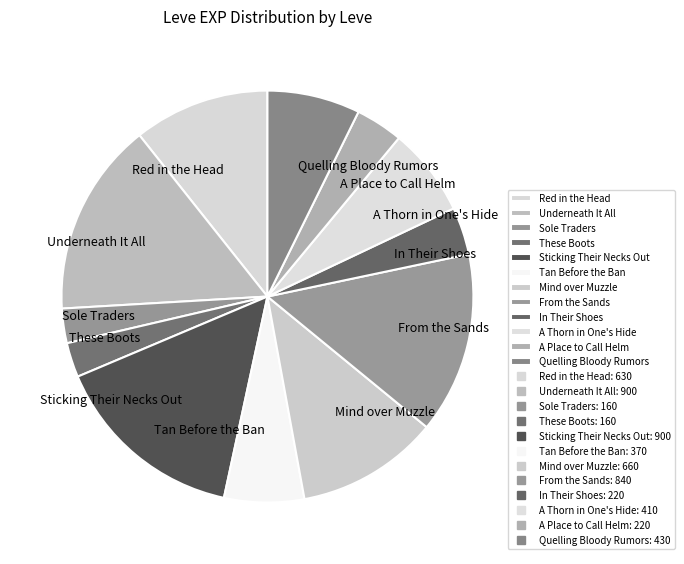

Does A Place to Call Helm account for over 50% of the chart?

No